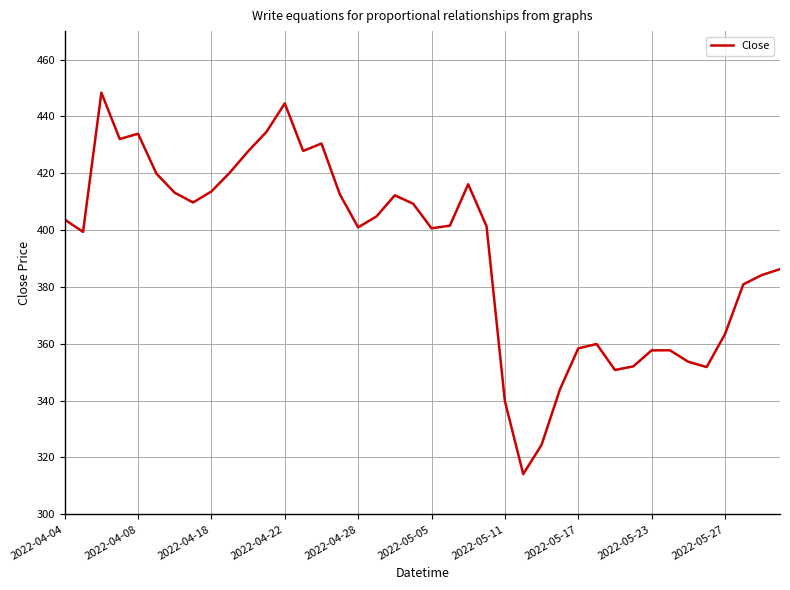

What is the difference between the maximum and minimum values?

134.2